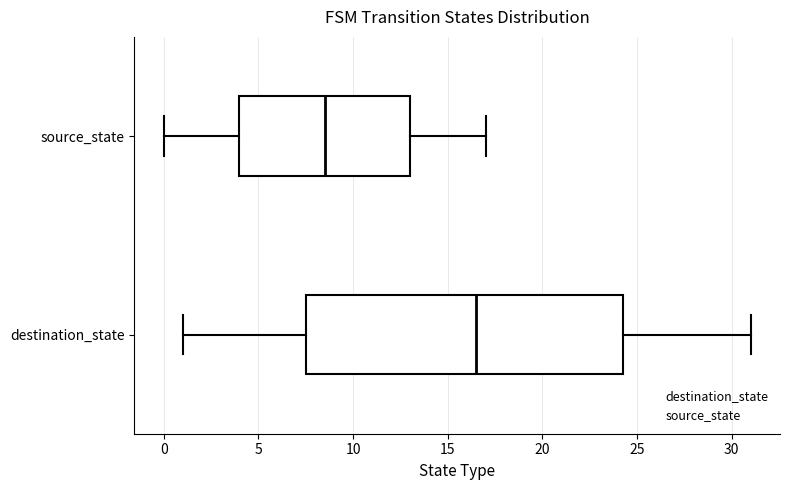

Reading bottom to top, transcribe this box plot: for each box, give where its median line is, the range the box spans, and where its two whiskers end, as read against the x-axis. The values are not printed on the chart, so give them approximately, as read against the axis.

destination_state: median 16.5, box 7.5 to 24.5, whiskers 1.0 to 31.0
source_state: median 8.5, box 4.0 to 13.0, whiskers 0.0 to 17.0